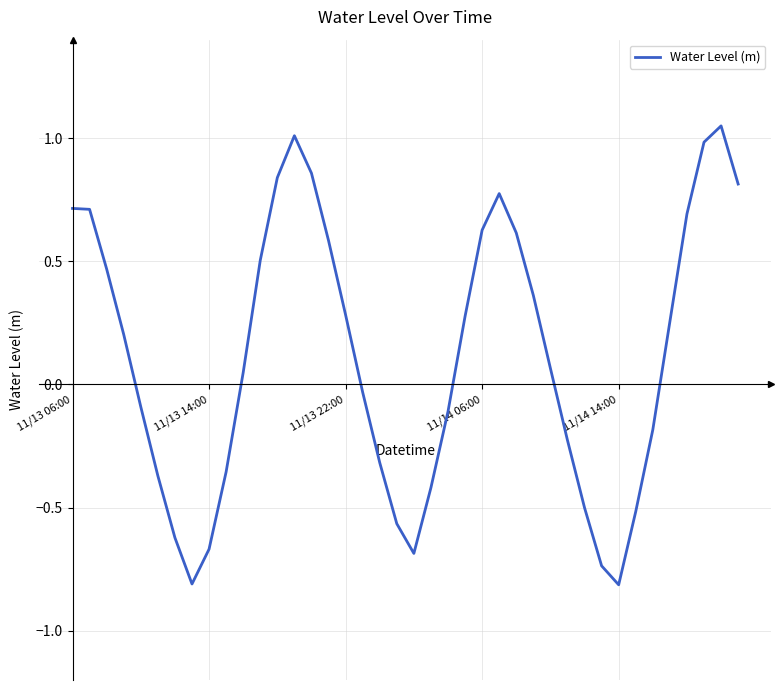

What is the smallest value displayed?

-0.8